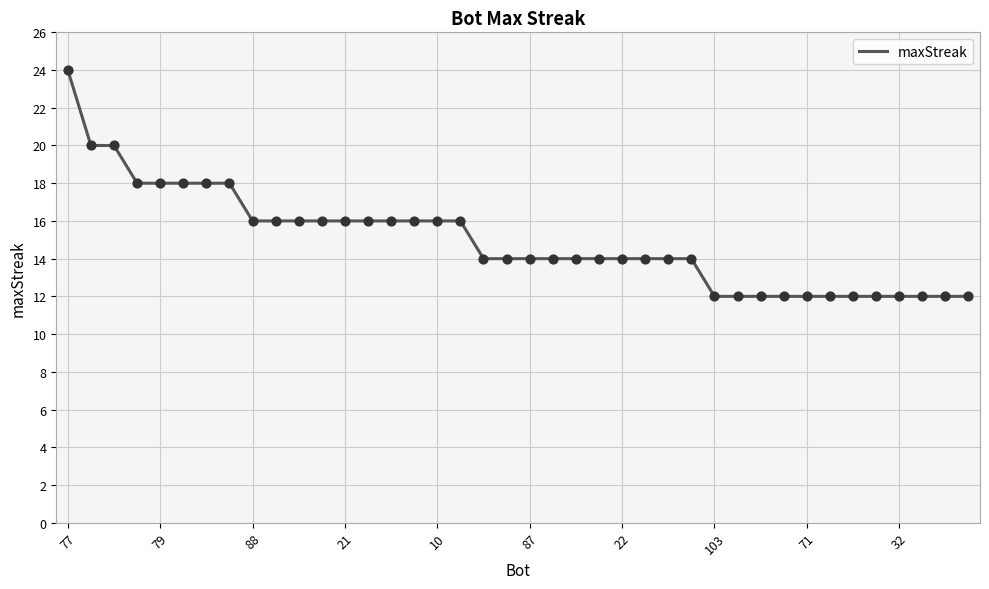

What is the minimum value shown in the chart?

12